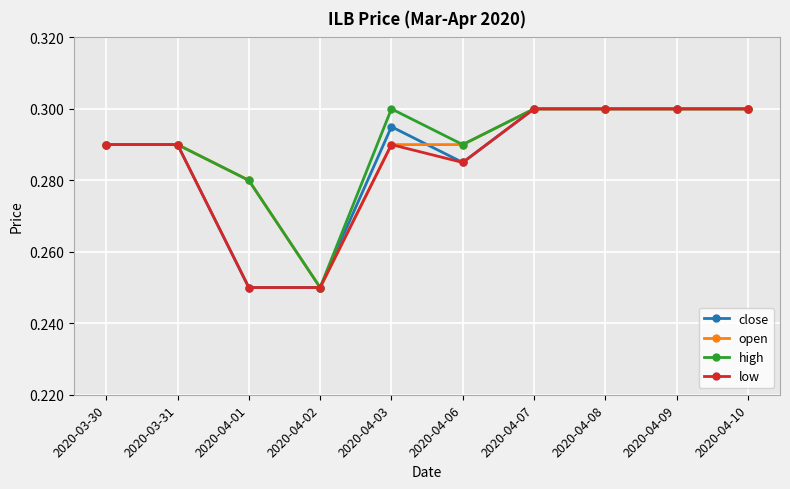

What is the label of the 4th point from the right?

2020-04-07